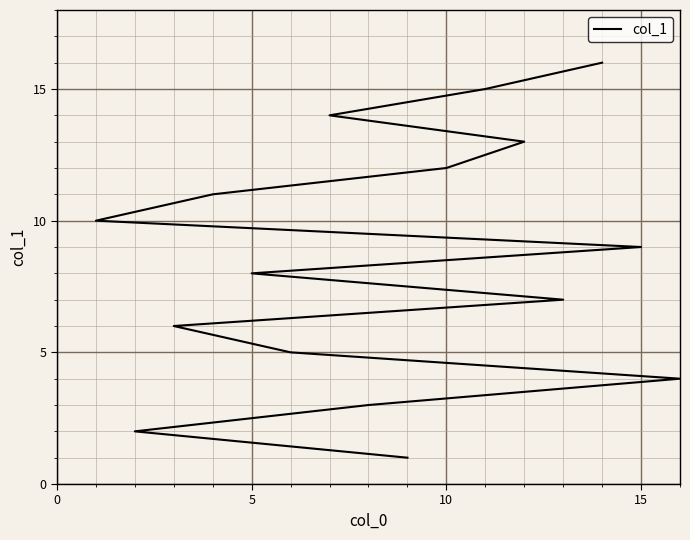

What is the approximate value at 5?

6